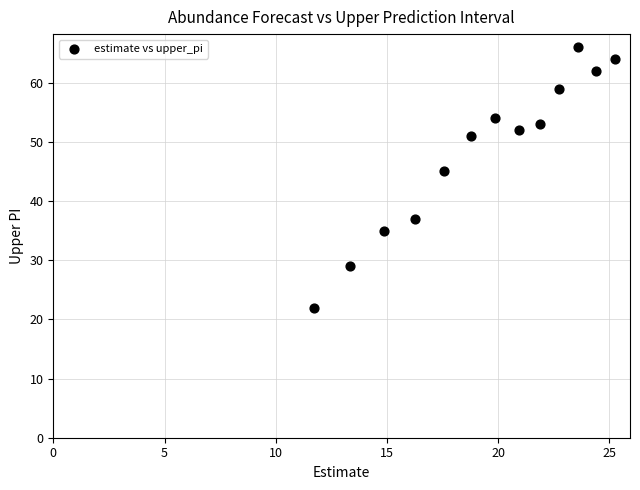

What is the range of Y values (max minus min)?

44